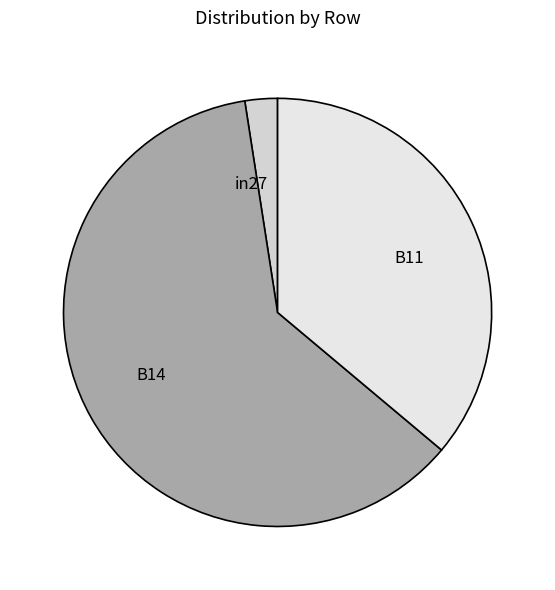

True or false: B14 accounts for 72% of the total.

False